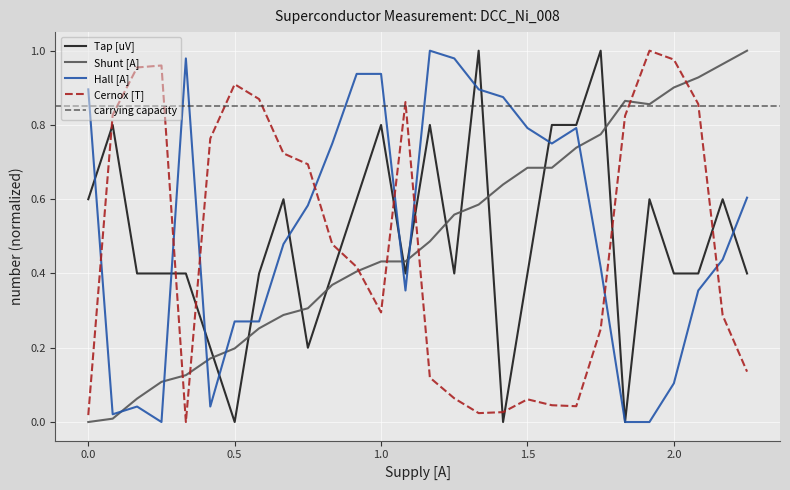

True or false: Hall [A] has a value of 0.2 at 2.0.

False